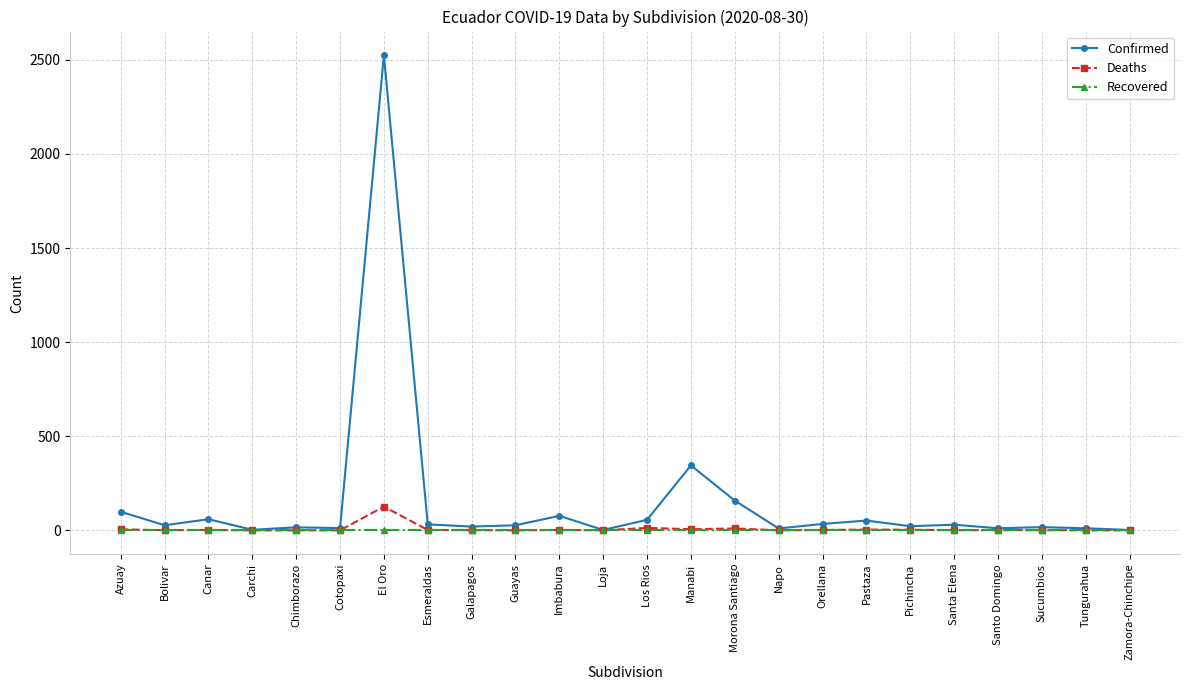

What are all the series names shown in the legend?

Confirmed, Deaths, Recovered